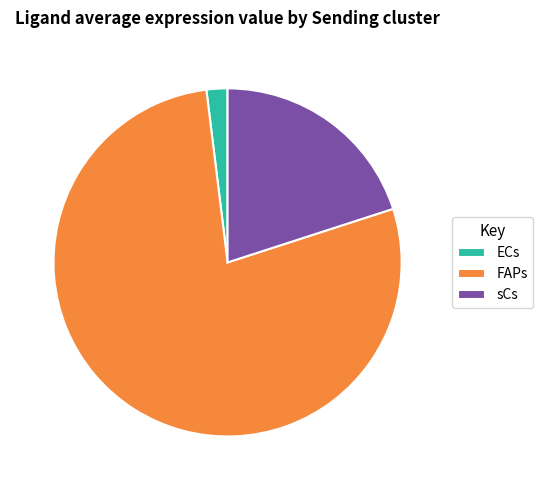

Is it true that sCs is 10% of the pie?

False